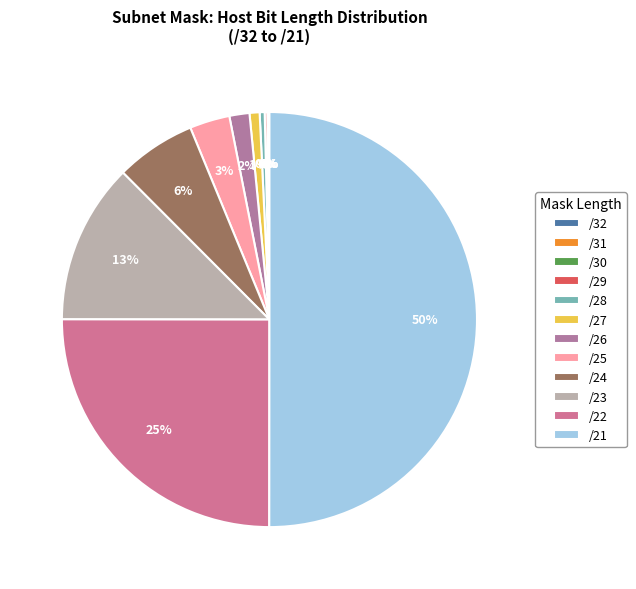

Count the number of slices in the pie.

12